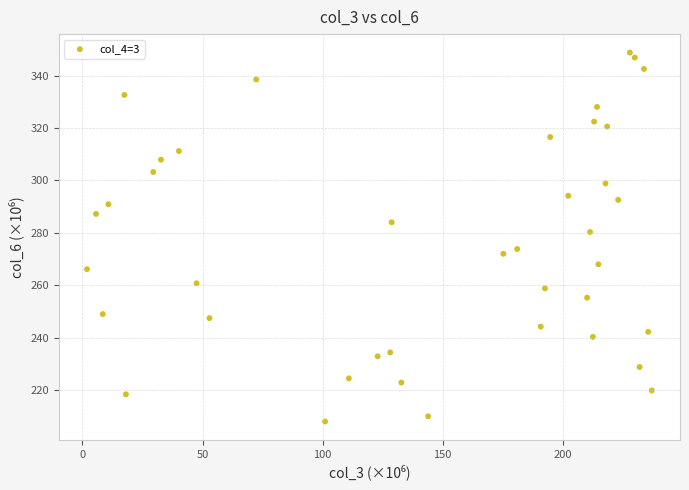

What Y value in the scatter plot is closest to 278?

280.3